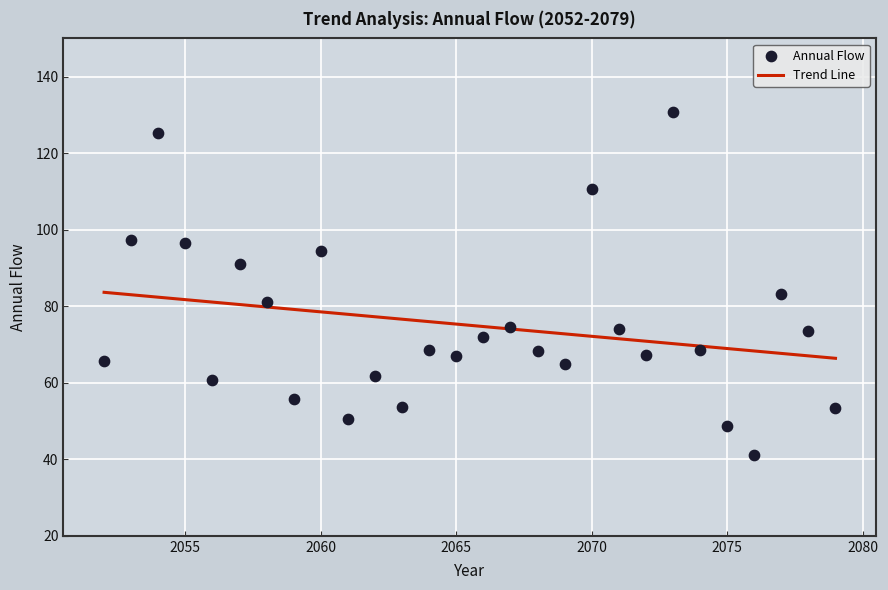

What Y value in the scatter plot is closest to 85?

83.3